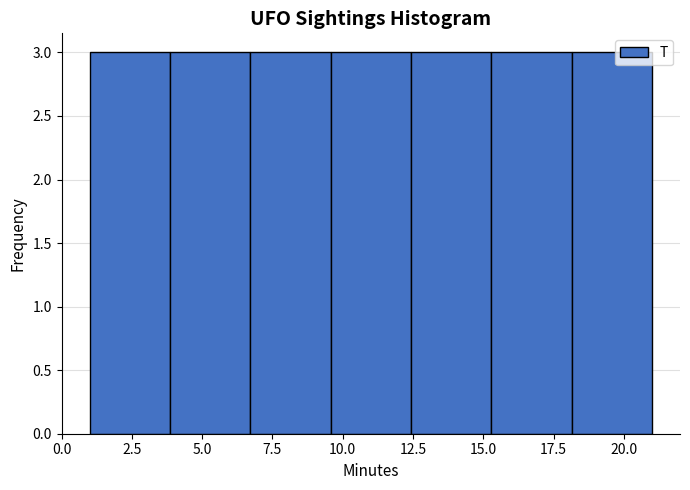

Reading left to right, transcribe this chart: for each bar, give the range it covers on the x-axis and its height. Neither the bar edges nor the heights are printed on the chart, so give them approximately, as read against the axes.

1.0 to 4.0: 3
4.0 to 6.5: 3
6.5 to 9.5: 3
9.5 to 12.5: 3
12.5 to 15.5: 3
15.5 to 18.0: 3
18.0 to 21.0: 3